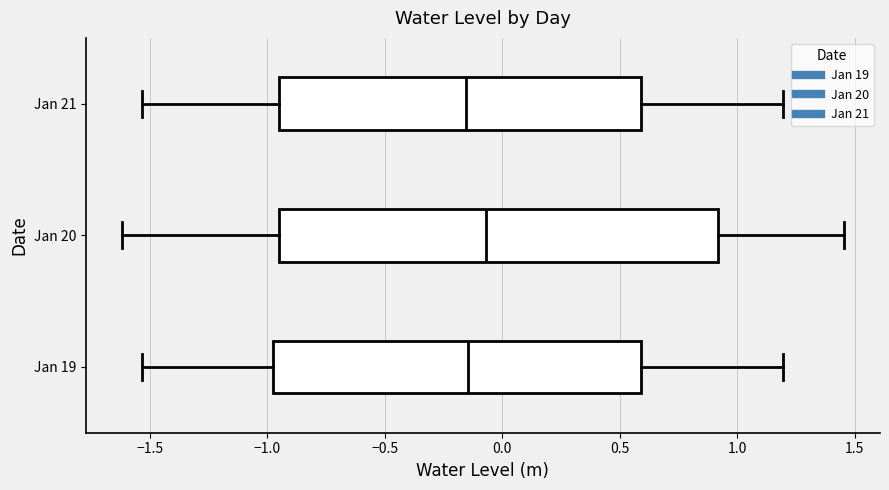

Where does the median line of the box for Jan 21 sit on the x-axis? The values are not printed on the chart, so give them approximately, as read against the axis.

-0.15